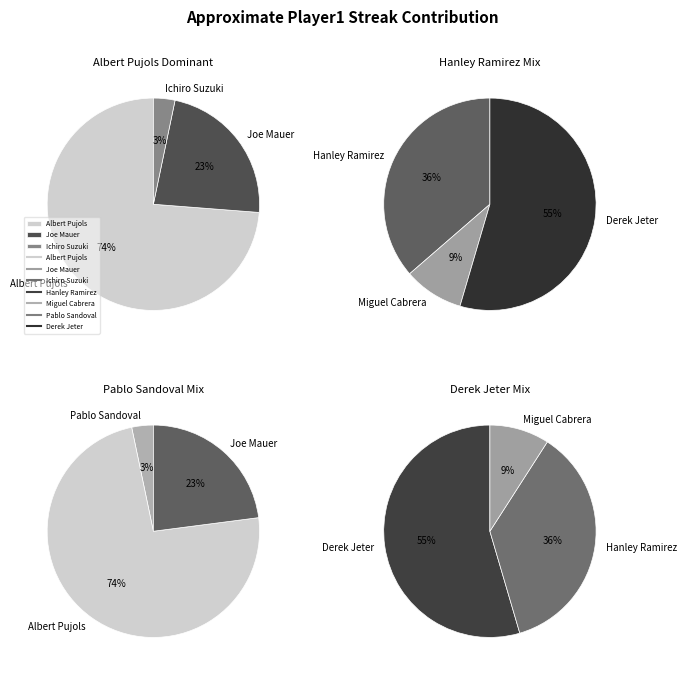

How many segments does this pie chart have?

7